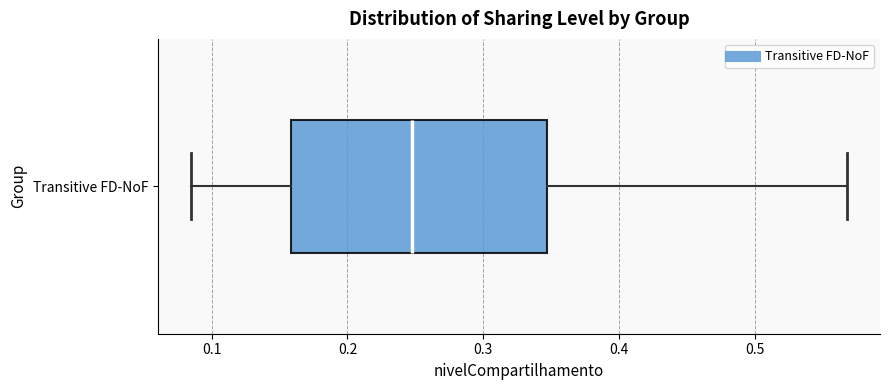

Transcribe this box plot: give where the median line is, the range the box spans, and where the two whiskers end, as read against the x-axis. The values are not printed on the chart, so give them approximately, as read against the axis.

median 0.25, box 0.16 to 0.35, whiskers 0.08 to 0.57